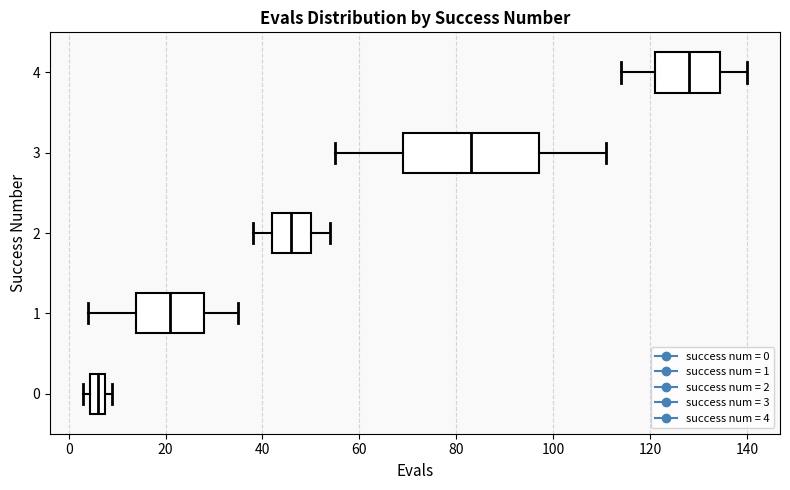

Comparing the boxes themselves (not the whiskers), which one is the widest?

3